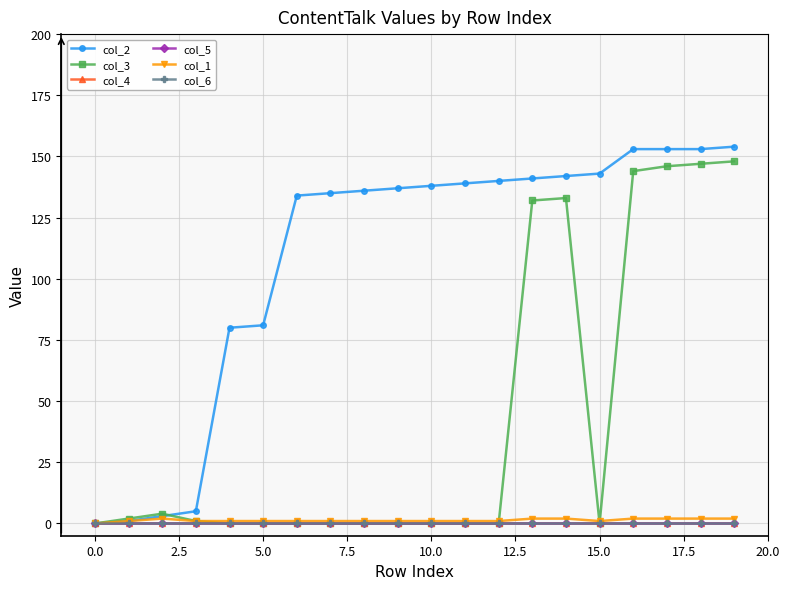

Does the chart have visible grid lines?

Yes